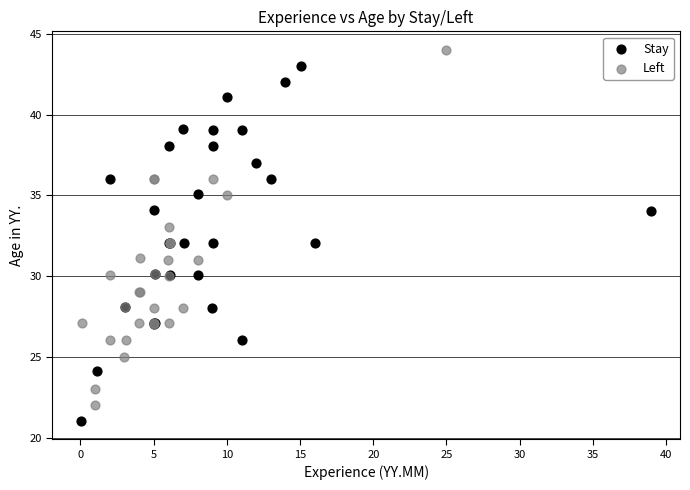

What are all the series names shown in the legend?

Stay, Left